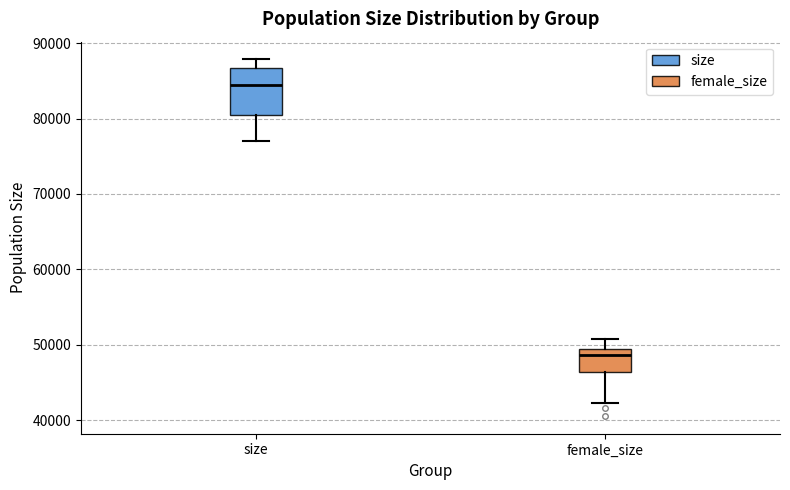

Reading left to right, transcribe this box plot: for each box, give where its median line is, the range the box spans, and where its two whiskers end, as read against the y-axis. The values are not printed on the chart, so give them approximately, as read against the axis.

size: median 84000, box 81000 to 87000, whiskers 77000 to 88000
female_size: median 49000, box 46000 to 50000, whiskers 42000 to 51000